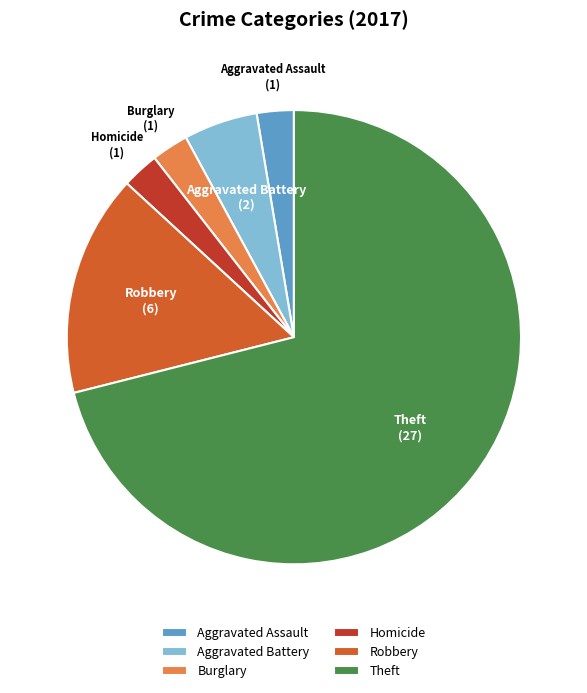

Does any single category account for the majority?

Yes